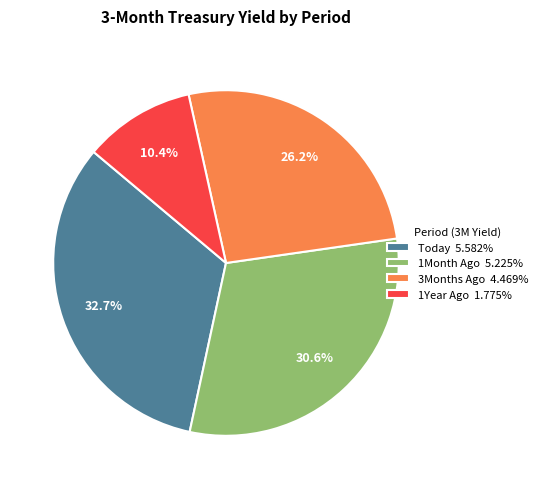

What is the smallest slice in the pie chart?

1Year Ago